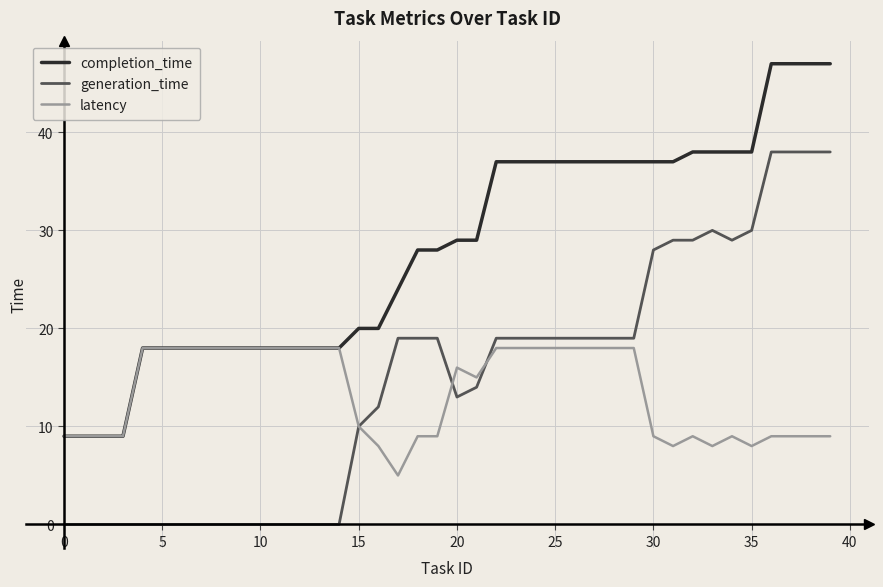

Which series has the largest total across all categories?

completion_time